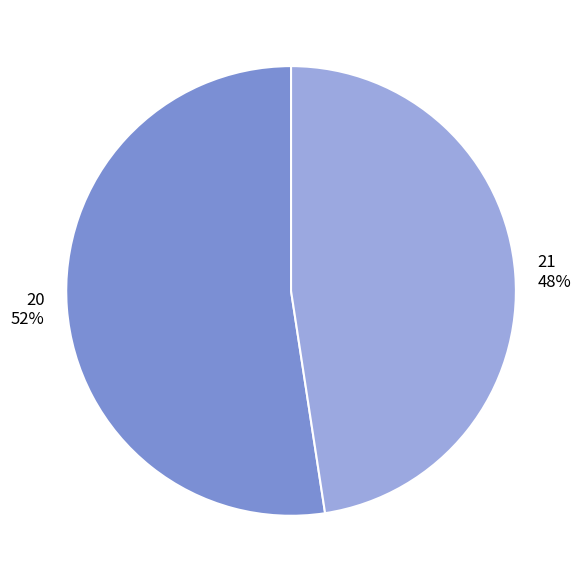

To the nearest percent, what percentage of the pie is 21?

48%